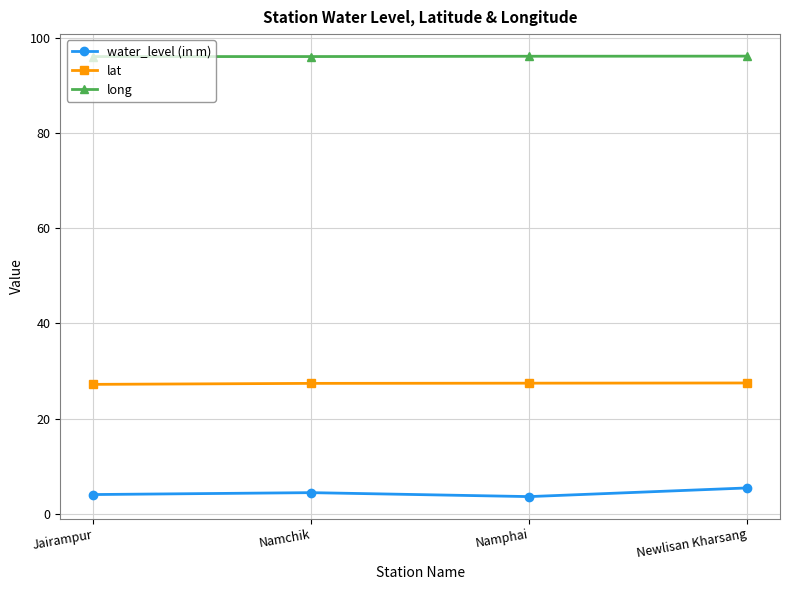

True or false: lat has a value of 41.3 at Newlisan Kharsang.

False